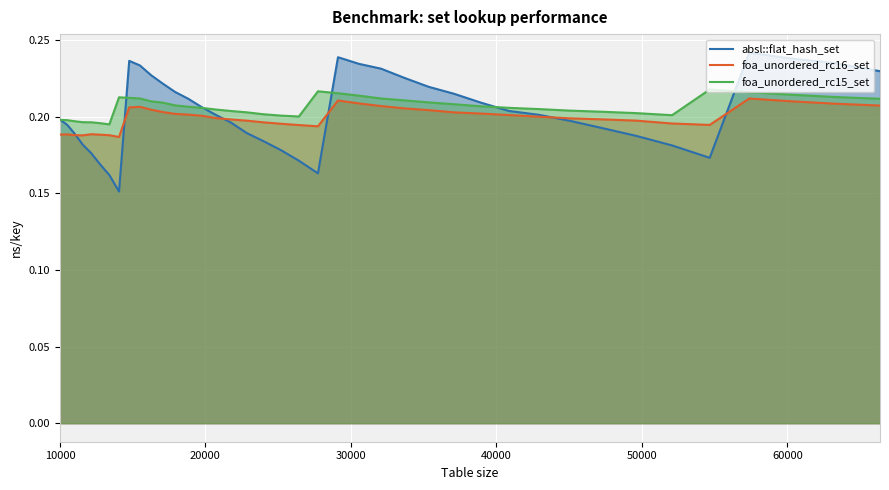

Which series has the widest spread of values?

absl::flat_hash_set